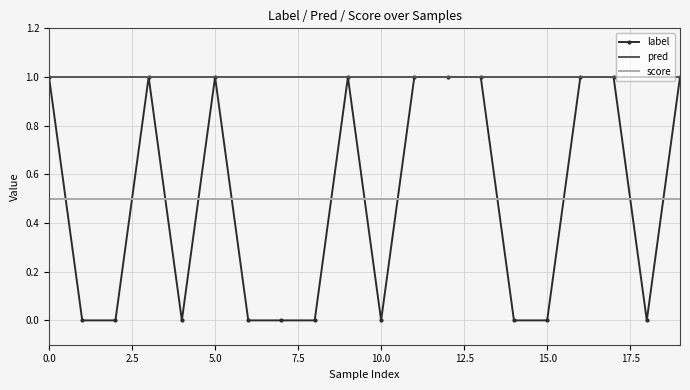

Which series has the widest spread of values?

label